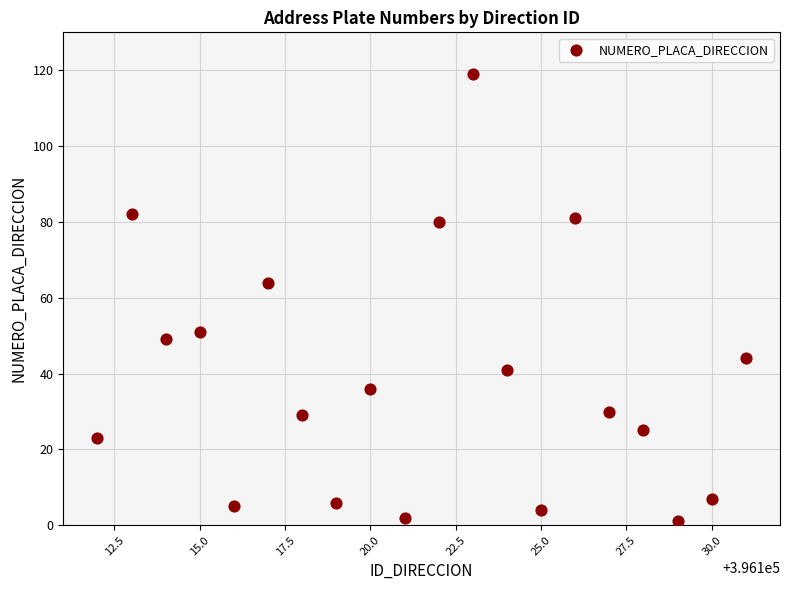

What Y value in the scatter plot is closest to 60?

64